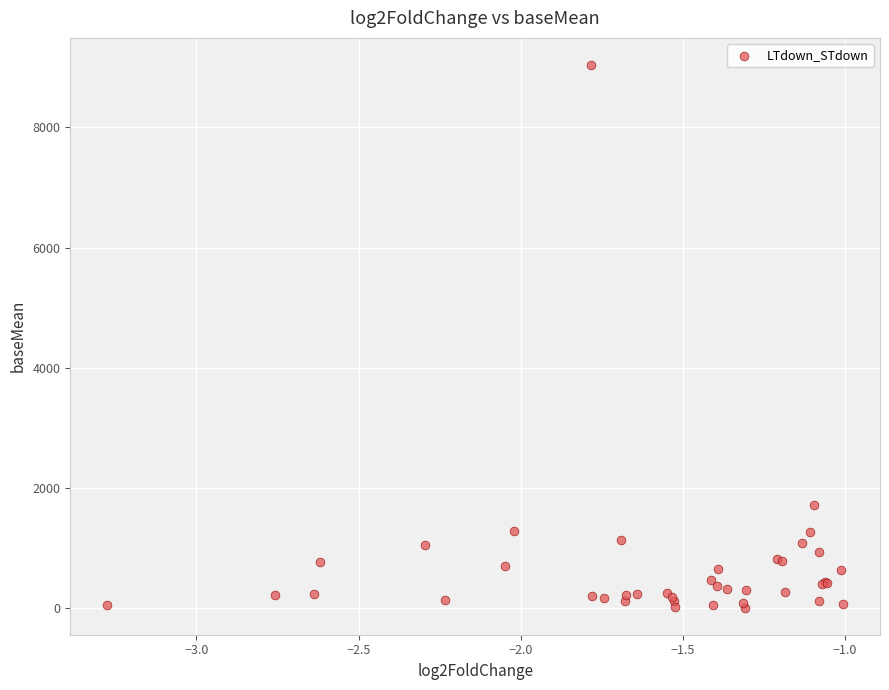

What Y value in the scatter plot is closest to 4525?

1717.3